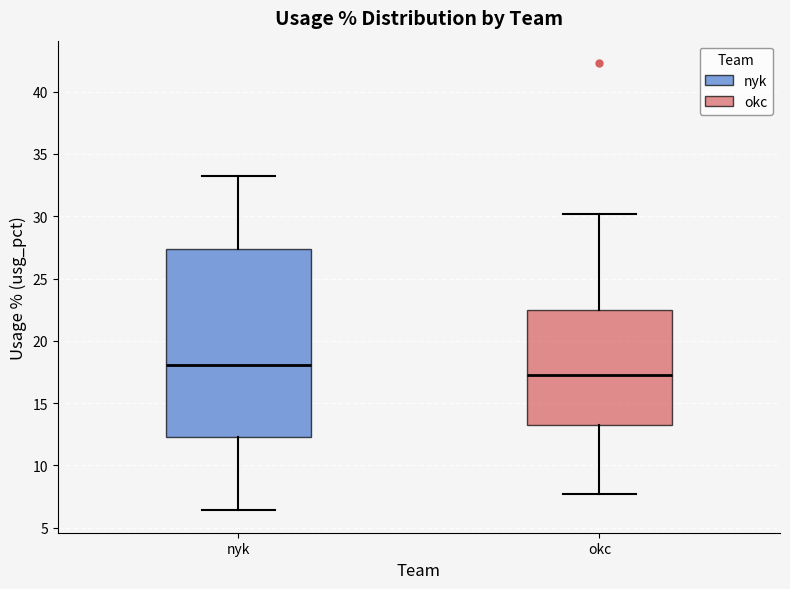

Where does the lower whisker of the box for okc end on the y-axis? The values are not printed on the chart, so give them approximately, as read against the axis.

7.5